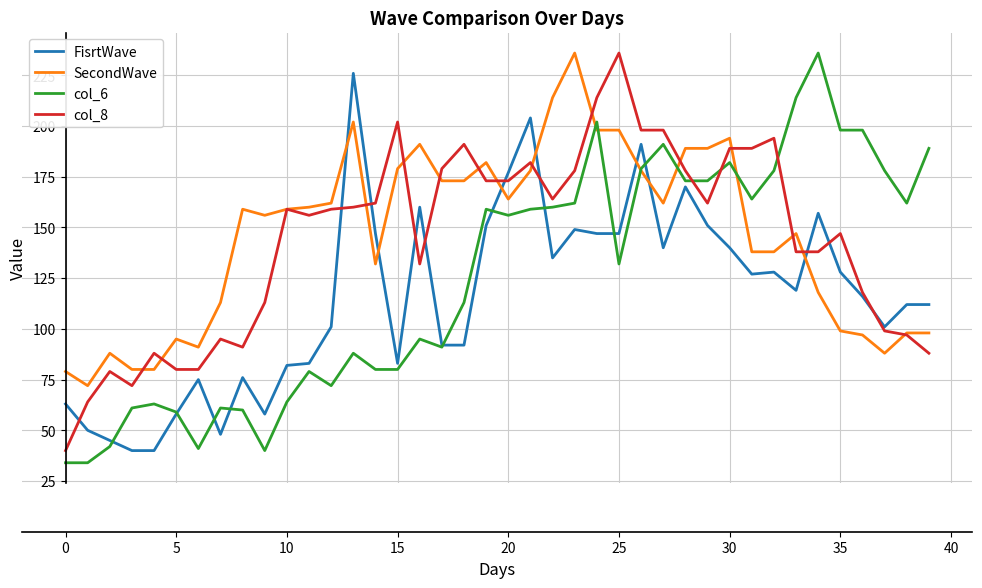

True or false: FisrtWave and col_8 intersect in this chart.

True